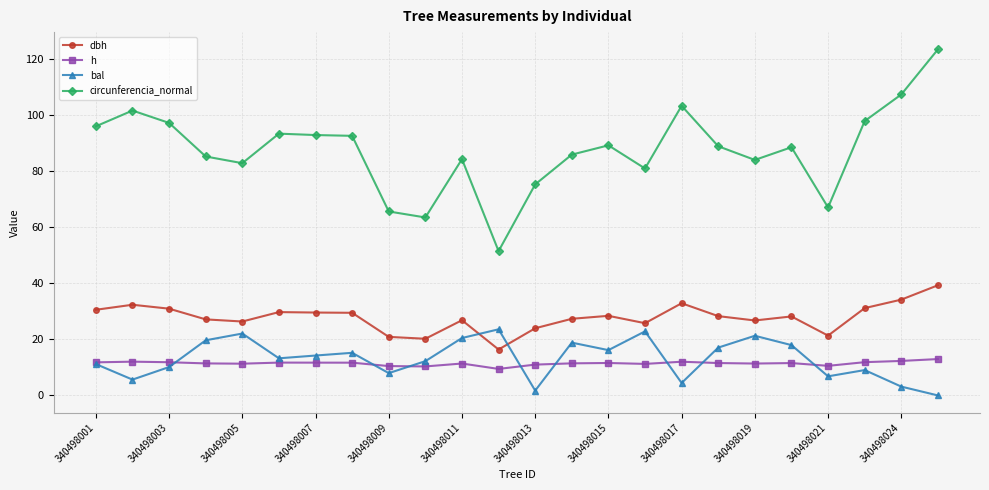

What is the maximum value for dbh?

39.3